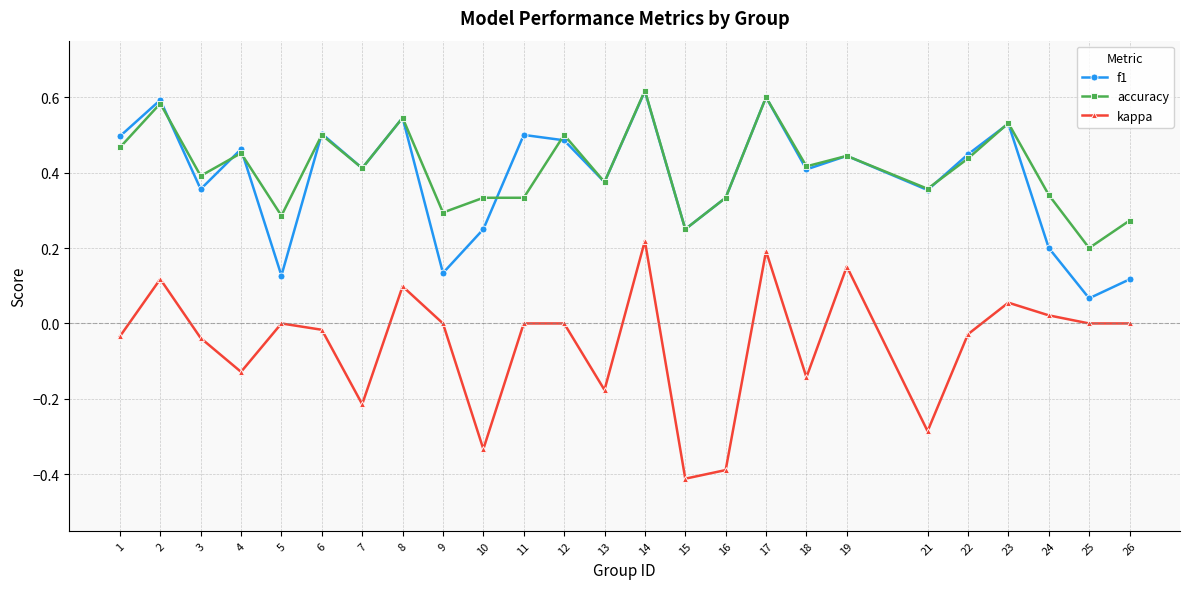

Which series has the largest range (max minus min)?

kappa